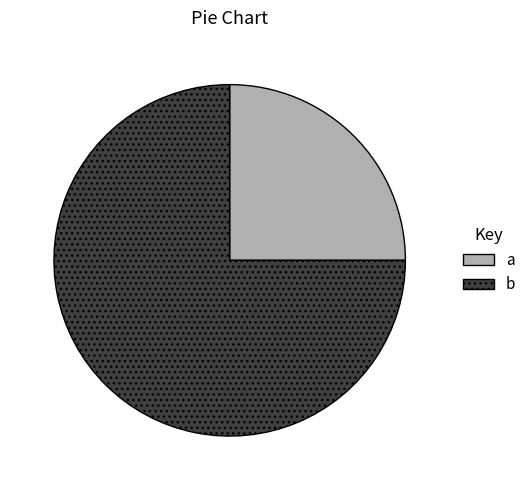

What is the ratio of the value at b to the value at a?

3.0